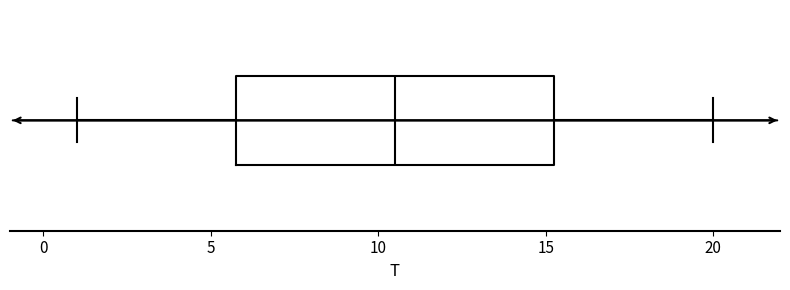

Transcribe this box plot: give where the median line is, the range the box spans, and where the two whiskers end, as read against the x-axis. The values are not printed on the chart, so give them approximately, as read against the axis.

median 10.5, box 6.0 to 15.5, whiskers 1.0 to 20.0